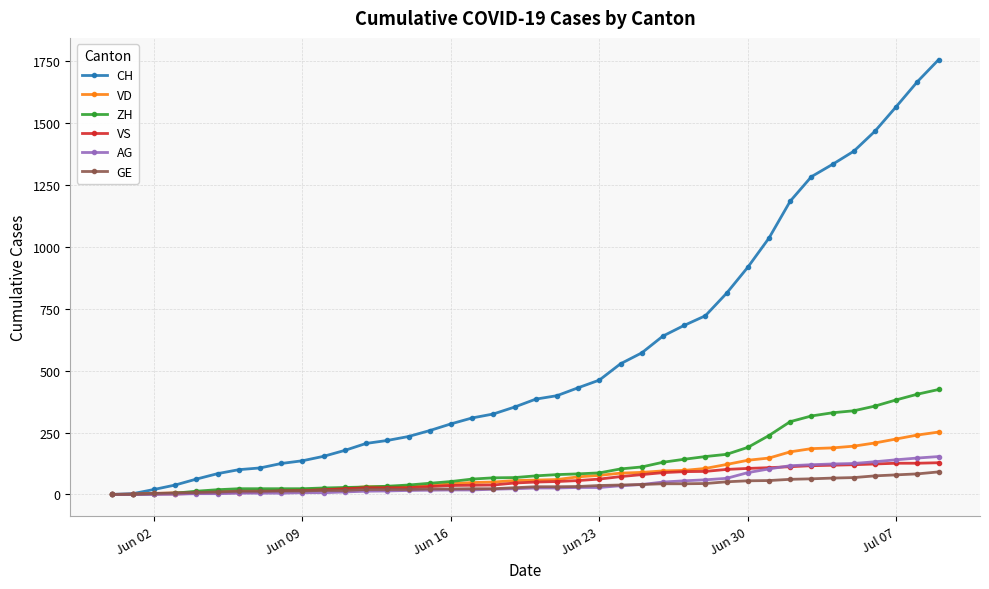

What is the value of the AG point at the 27th from the left?

50